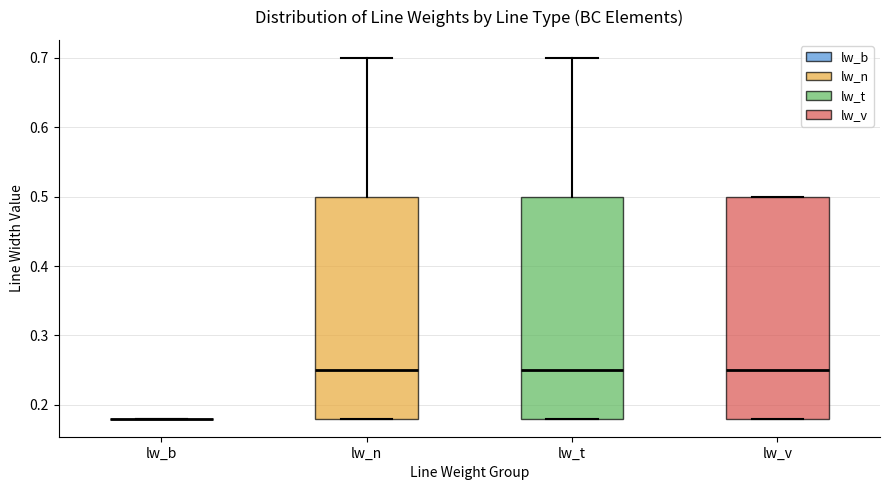

Reading left to right, read every box against the y-axis: the position of its median line, the range the box covers, and the ends of its whiskers. The values are not printed on the chart, so give them approximately, as read against the axis.

lw_b: box collapsed to a line at 0.18, whiskers 0.18 to 0.18
lw_n: median 0.25, box 0.18 to 0.50, whiskers 0.18 to 0.70
lw_t: median 0.25, box 0.18 to 0.50, whiskers 0.18 to 0.70
lw_v: median 0.25, box 0.18 to 0.50, whiskers 0.18 to 0.50